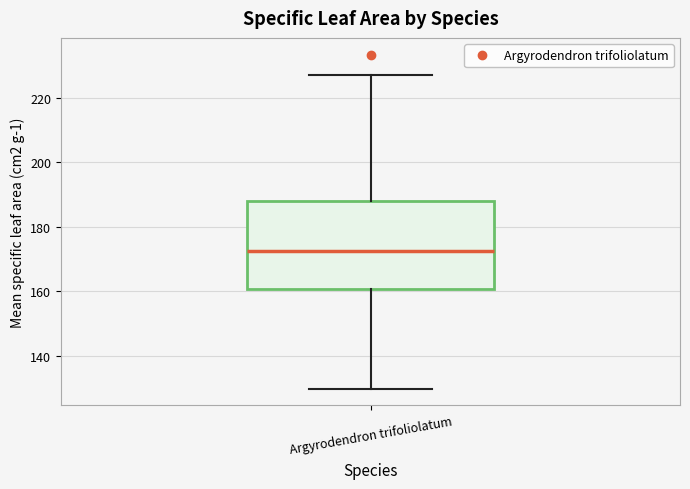

Transcribe this box plot: give where the median line is, the range the box spans, and where the two whiskers end, as read against the y-axis. The values are not printed on the chart, so give them approximately, as read against the axis.

median 172, box 160 to 188, whiskers 130 to 228